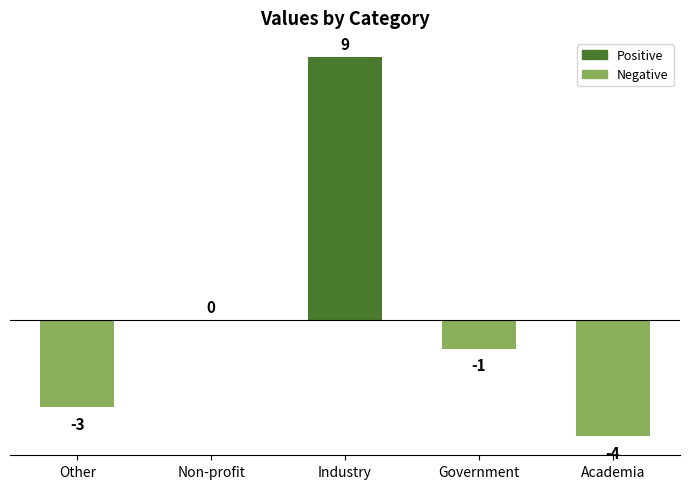

At which label is the value closest to 2?

Non-profit